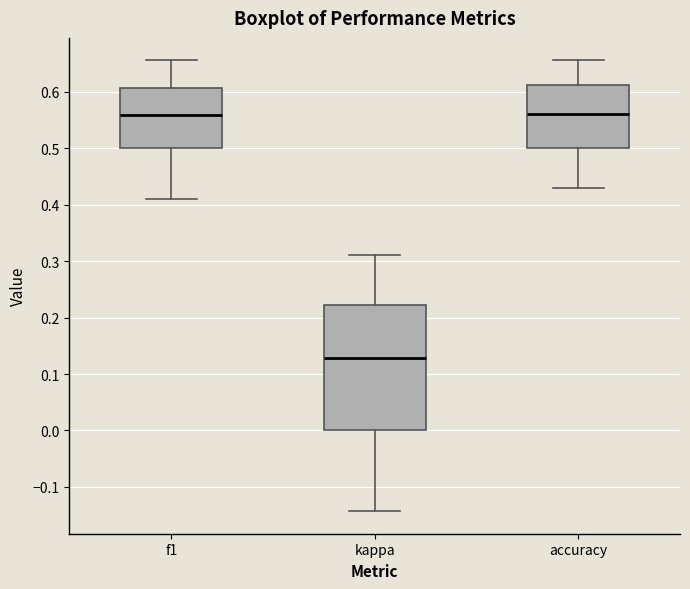

Where is the upper edge of the box for accuracy on the y-axis? The values are not printed on the chart, so give them approximately, as read against the axis.

0.61